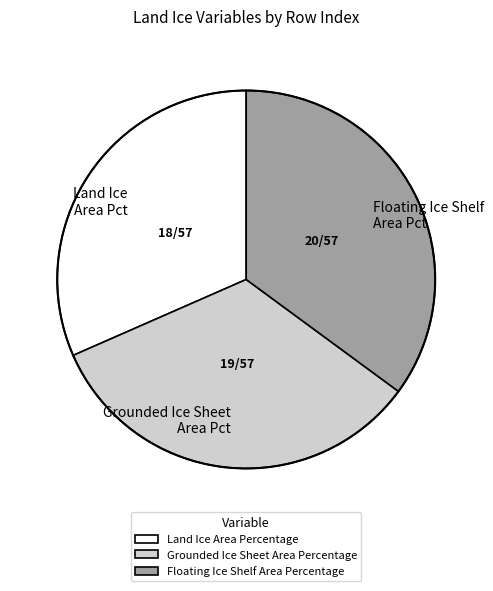

Rank the categories by value from lowest to highest.

Land Ice Area Percentage, Grounded Ice Sheet Area Percentage, Floating Ice Shelf Area Percentage